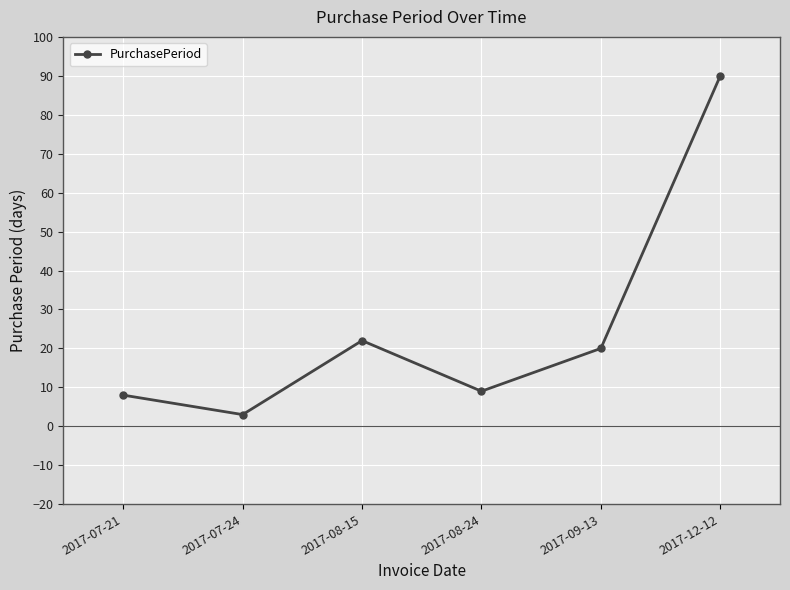

At which label does the data first exceed 20?

2017-08-15